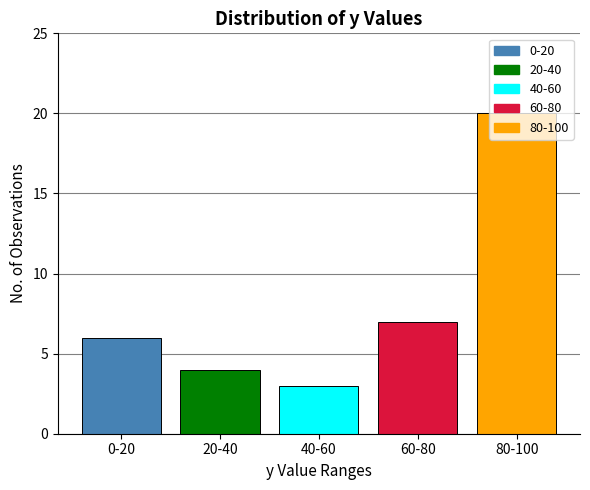

Which category has the highest value across all series?

80-100